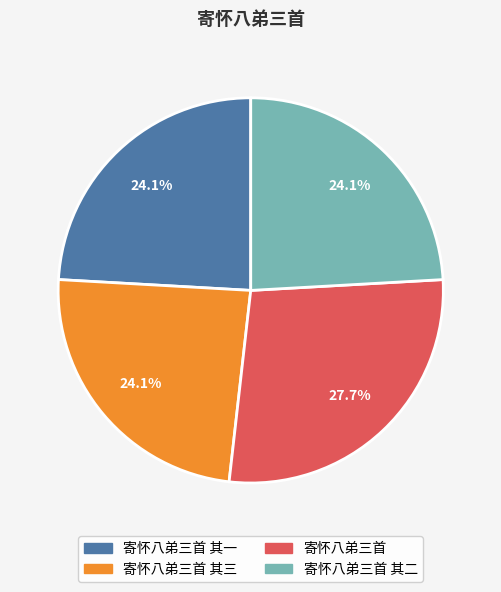

Is there a majority slice in this chart?

No